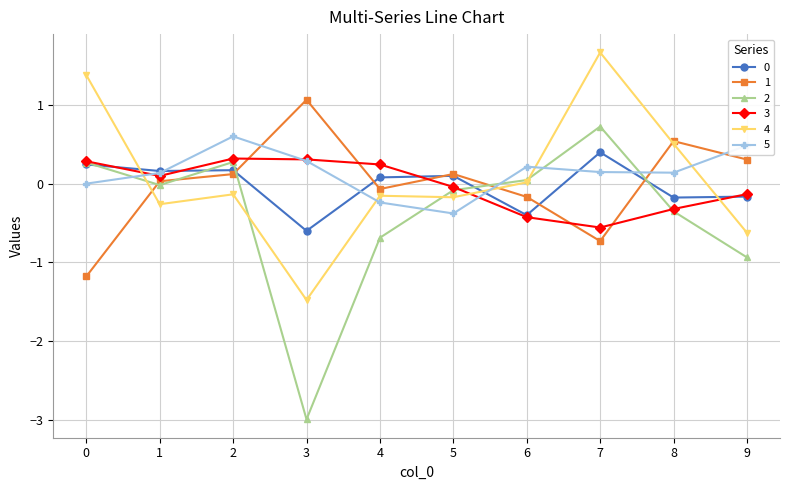

Which category has the lowest value across all series?

3